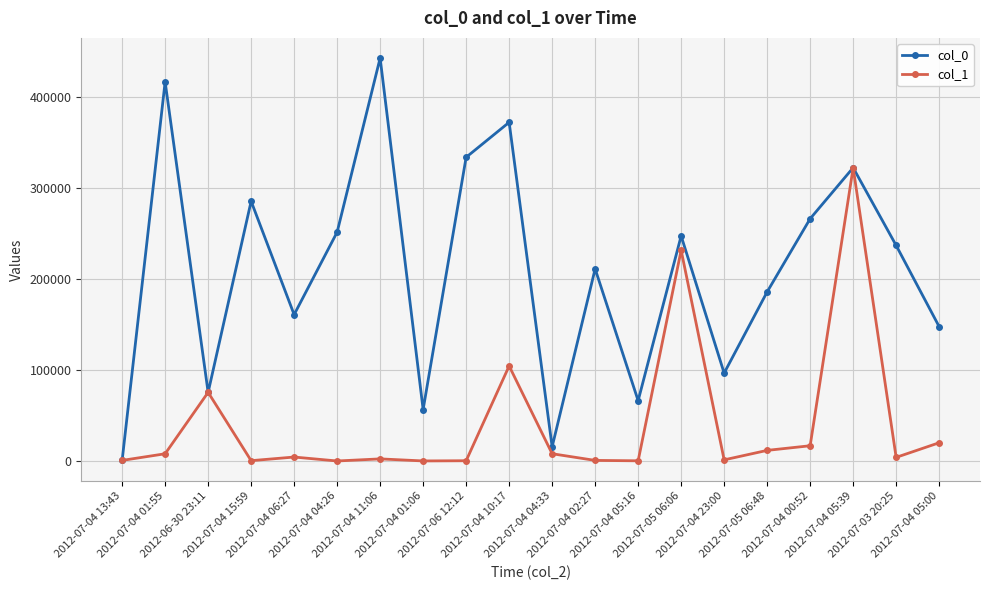

How many values in the col_0 series are below 236928?

10